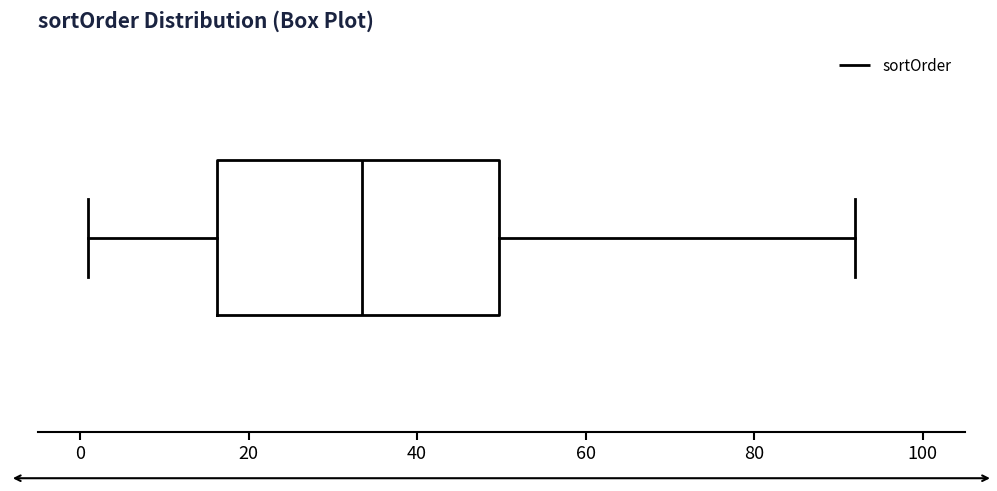

Read this box plot against the x-axis: the position of the median line, the range covered by the box, and the ends of both whiskers. The values are not printed on the chart, so give them approximately, as read against the axis.

median 34, box 16 to 50, whiskers 2 to 92